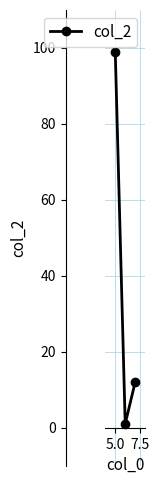

What is the greatest value displayed?

99